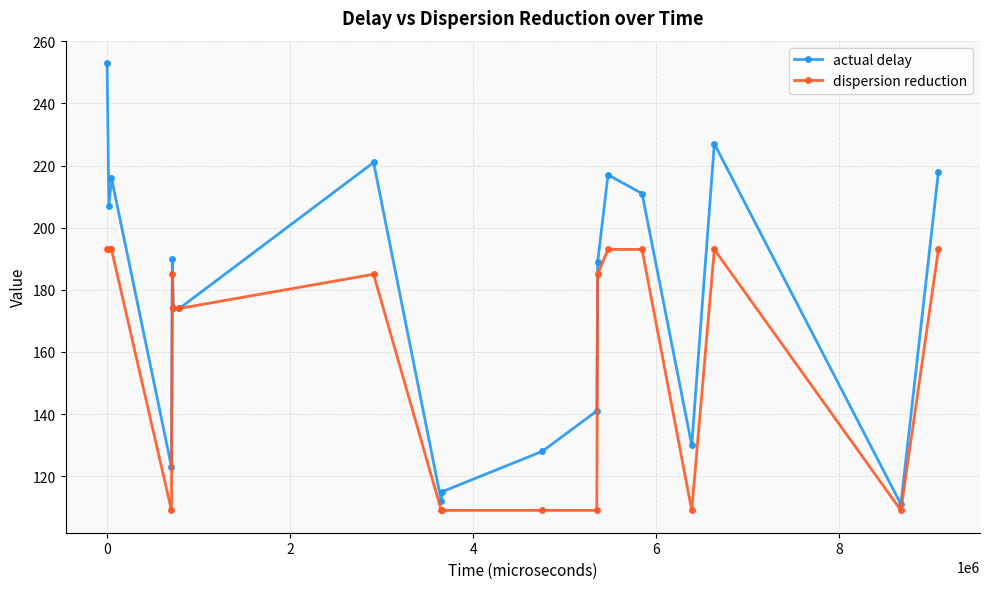

Which series has the largest total across all categories?

actual delay